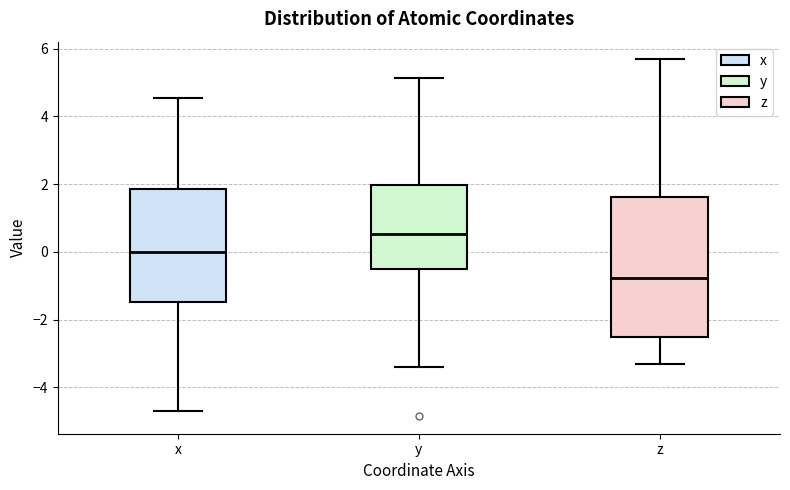

Comparing the boxes themselves (not the whiskers), which one is the tallest?

z